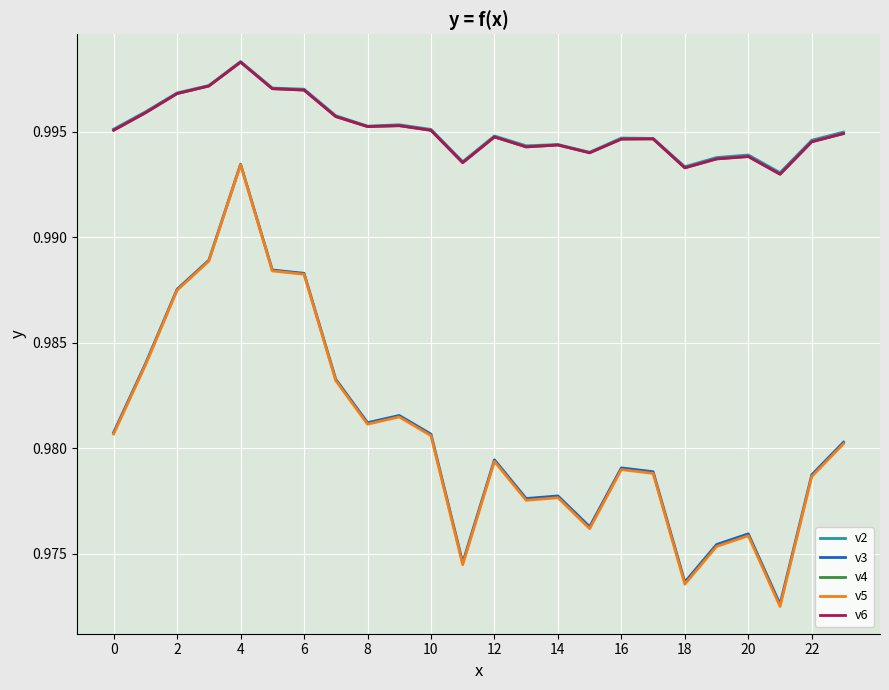

What are all the series names shown in the legend?

v2, v3, v4, v5, v6